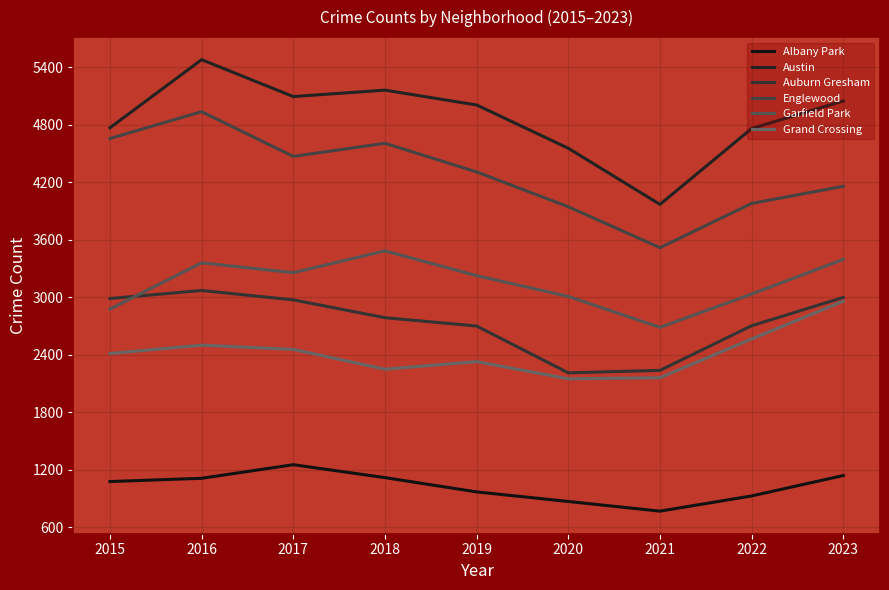

At which category does the chart reach its peak across all series?

2016